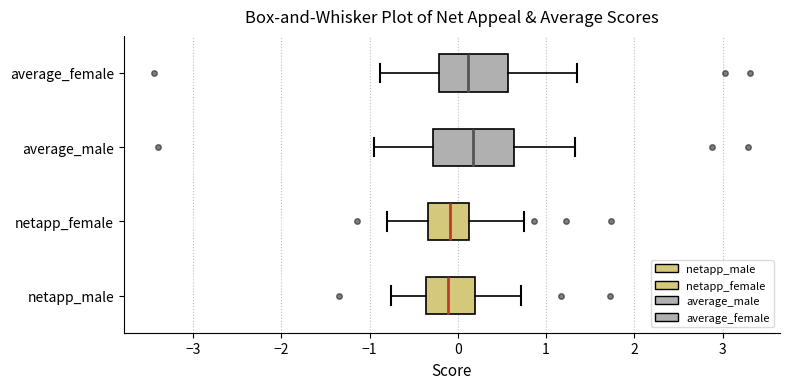

Reading bottom to top, read every box against the x-axis: the position of its median line, the range the box covers, and the ends of its whiskers. The values are not printed on the chart, so give them approximately, as read against the axis.

netapp_male: median -0.1, box -0.4 to 0.2, whiskers -0.8 to 0.7
netapp_female: median -0.1, box -0.3 to 0.1, whiskers -0.8 to 0.8
average_male: median 0.2, box -0.3 to 0.6, whiskers -1.0 to 1.3
average_female: median 0.1, box -0.2 to 0.6, whiskers -0.9 to 1.3